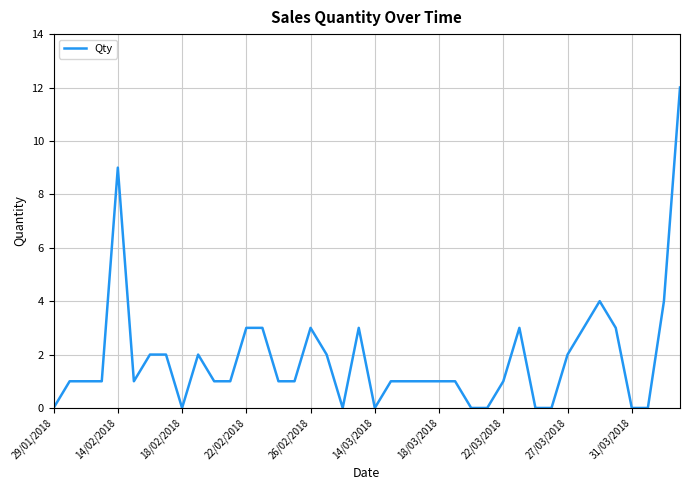

What is the average value?

2